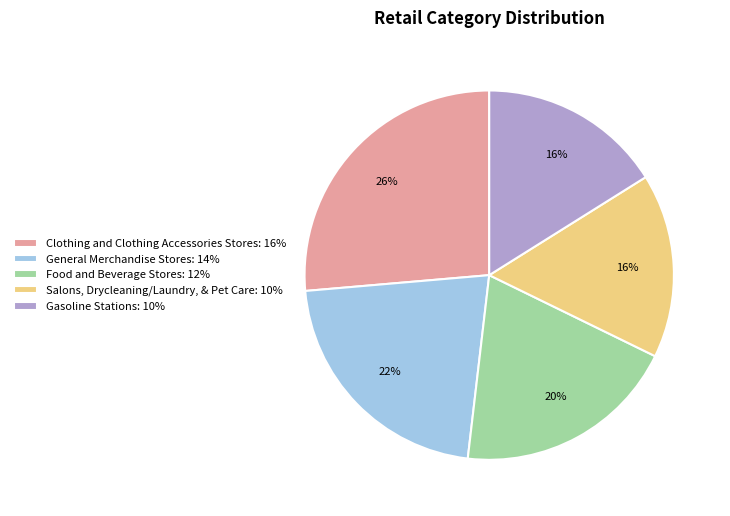

Does Food and Beverage Stores: 12% represent more than half of the total?

No